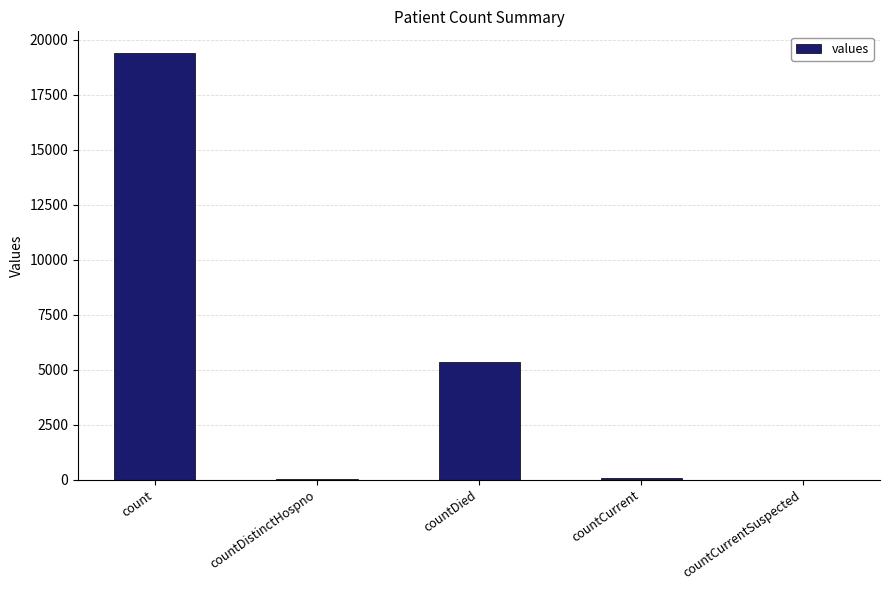

What is the change in value from count to countDistinctHospno?

-19382